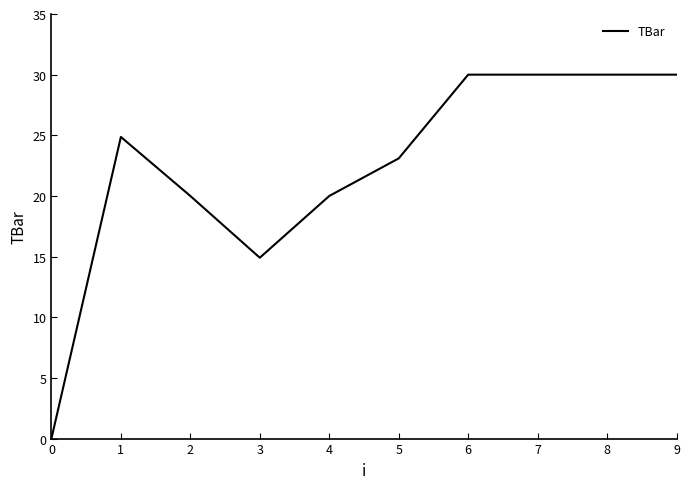

What is the greatest value displayed?

30.0